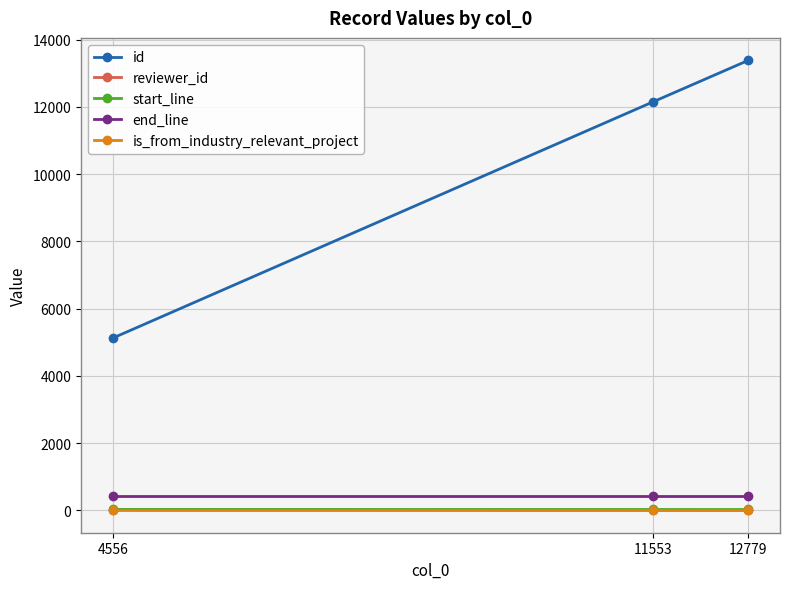

At which category is the sum across all series the highest?

12779